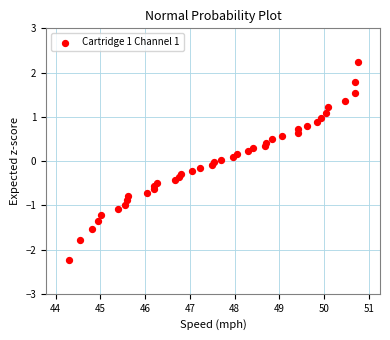

What is the range of X values (max minus min)?

6.5